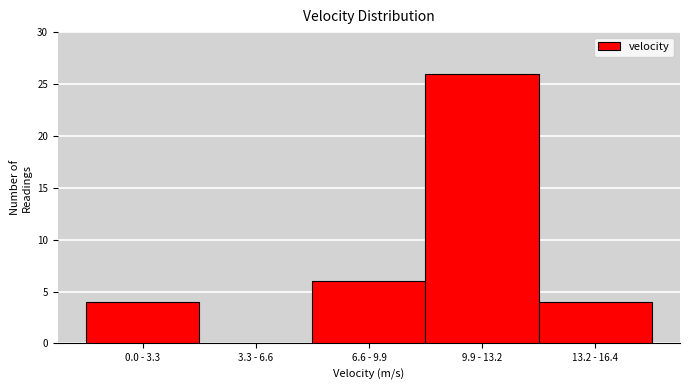

Reading left to right, extract all data points from this chart.

0.0 - 3.3=4	3.3 - 6.6=0	6.6 - 9.9=6	9.9 - 13.2=26	13.2 - 16.4=4